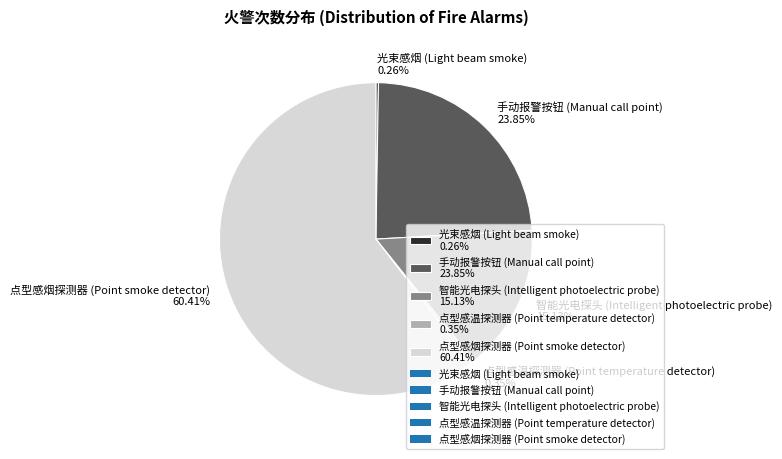

Does any single category account for the majority?

Yes